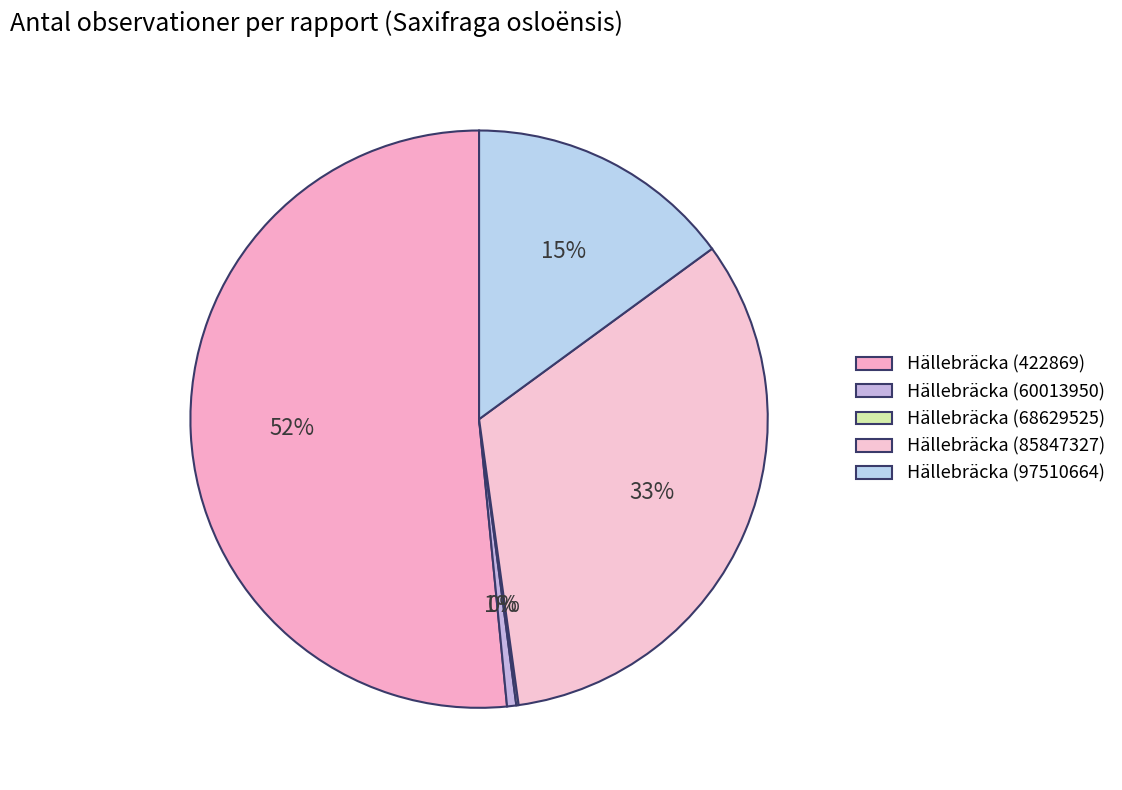

How many segments does this pie chart have?

5